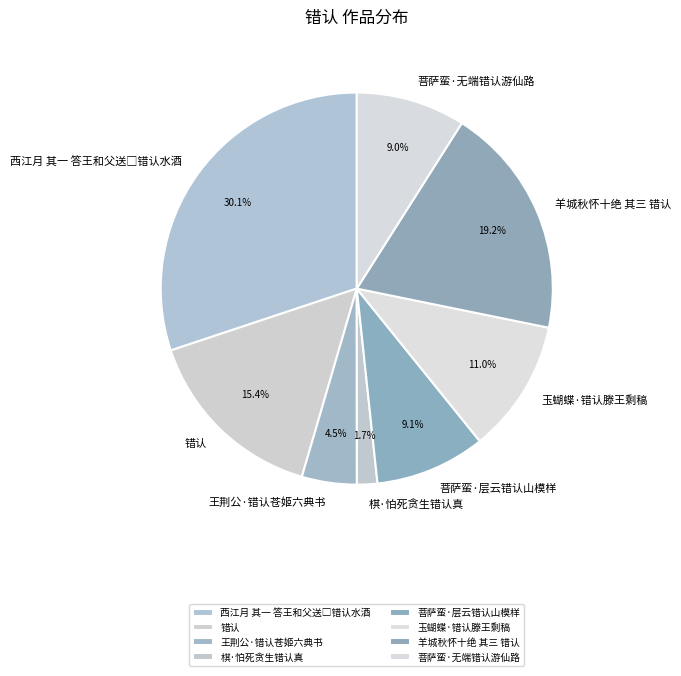

Approximately how many times larger is the value at 棋·怕死贪生错认真 compared to 玉蝴蝶·错认滕王剩稿?

0.2